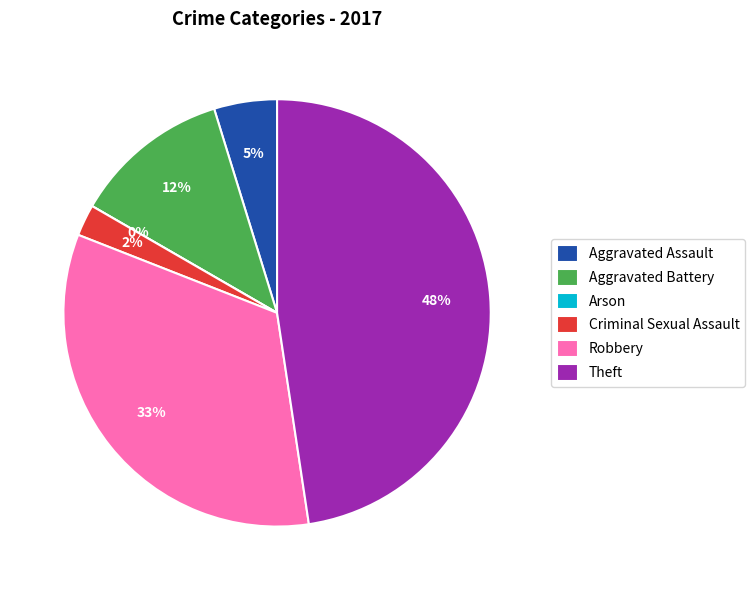

Does any single category account for the majority?

No